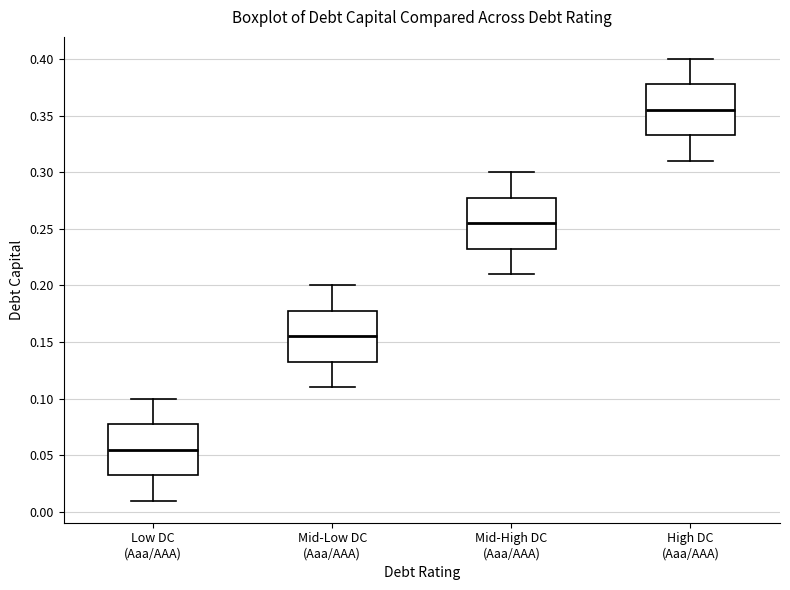

Reading left to right, transcribe this box plot: for each box, give where its median line is, the range the box spans, and where its two whiskers end, as read against the y-axis. The values are not printed on the chart, so give them approximately, as read against the axis.

Low DC (Aaa/AAA): median 0.055, box 0.035 to 0.080, whiskers 0.010 to 0.100
Mid-Low DC (Aaa/AAA): median 0.155, box 0.135 to 0.180, whiskers 0.110 to 0.200
Mid-High DC (Aaa/AAA): median 0.255, box 0.235 to 0.280, whiskers 0.210 to 0.300
High DC (Aaa/AAA): median 0.355, box 0.335 to 0.380, whiskers 0.310 to 0.400